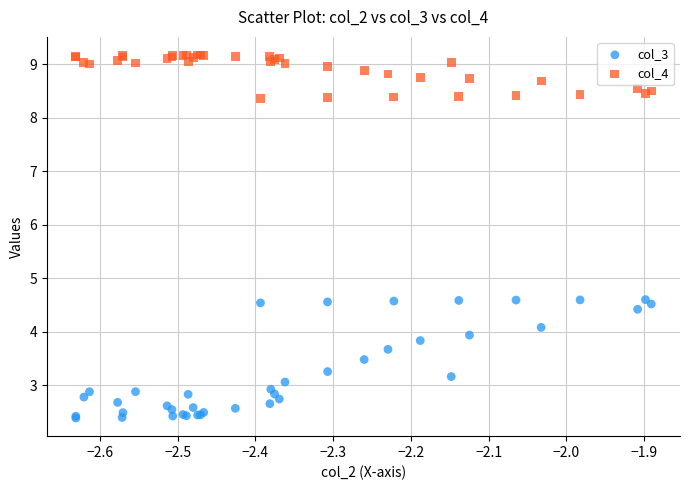

Which series contains the lowest Y value?

col_3